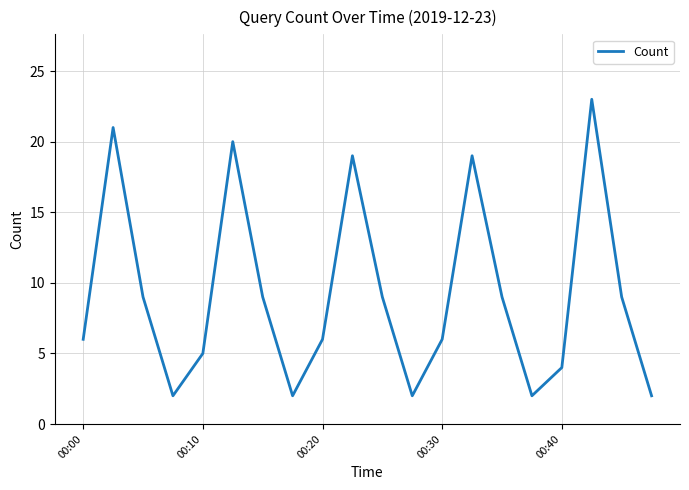

What is the difference between the maximum and minimum values?

21